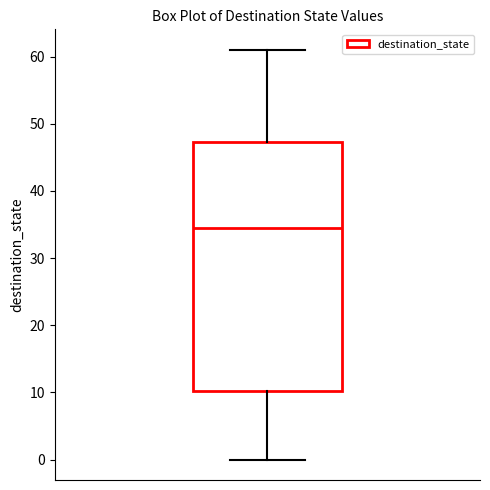

Transcribe this box plot: give where the median line is, the range the box spans, and where the two whiskers end, as read against the y-axis. The values are not printed on the chart, so give them approximately, as read against the axis.

median 35, box 10 to 47, whiskers 0 to 61